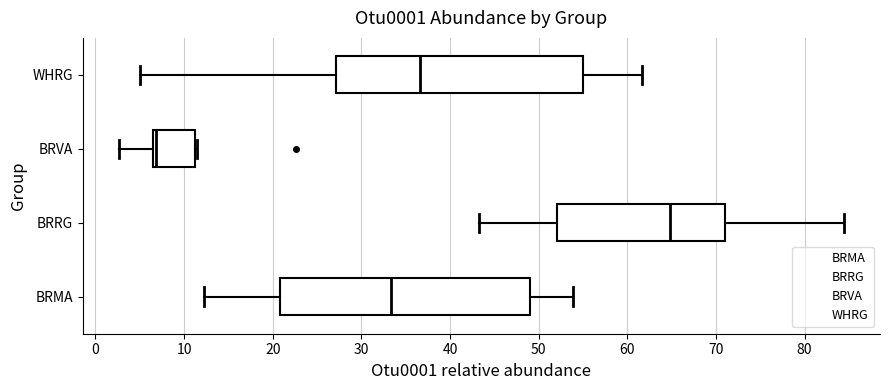

Which box's median line is the furthest to the left?

BRVA